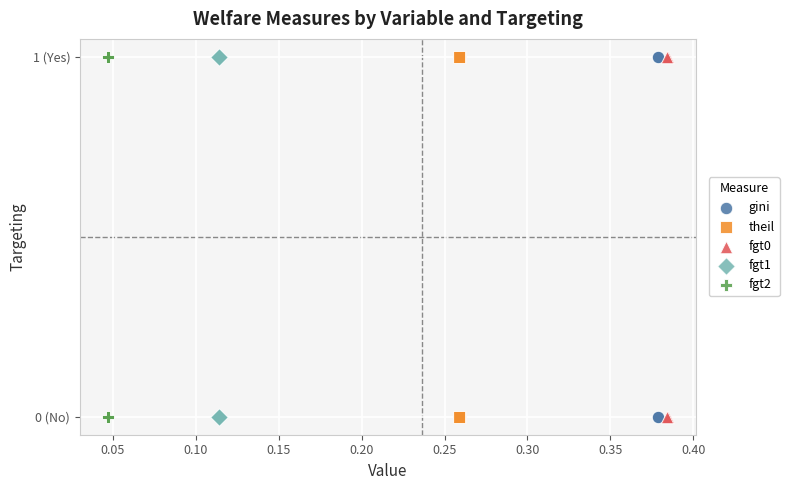

What are all the series names shown in the legend?

gini, theil, fgt0, fgt1, fgt2